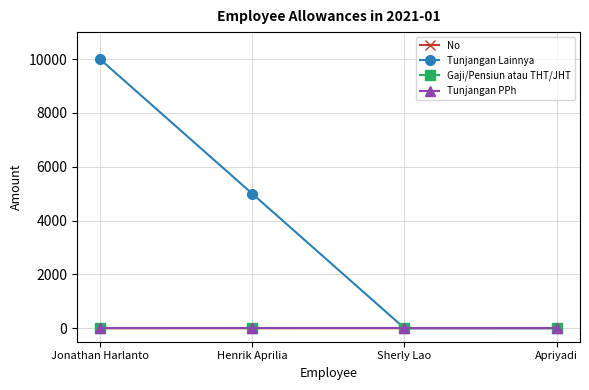

Which series has the largest total across all categories?

Tunjangan Lainnya